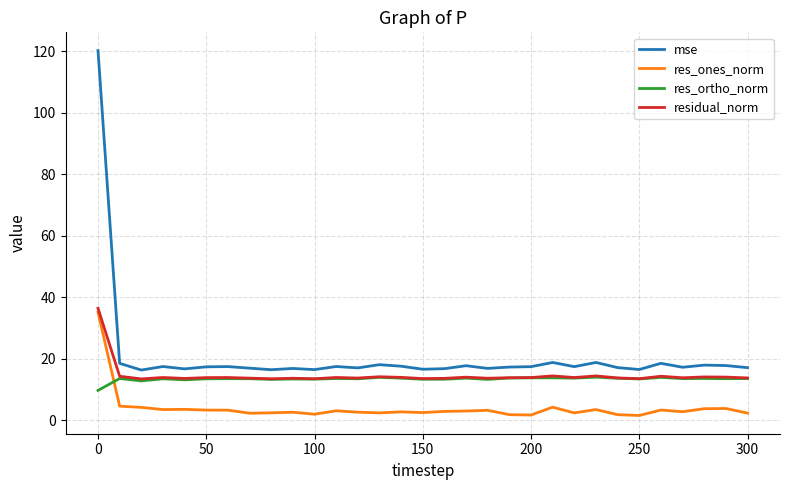

What is the smallest value displayed?

1.5